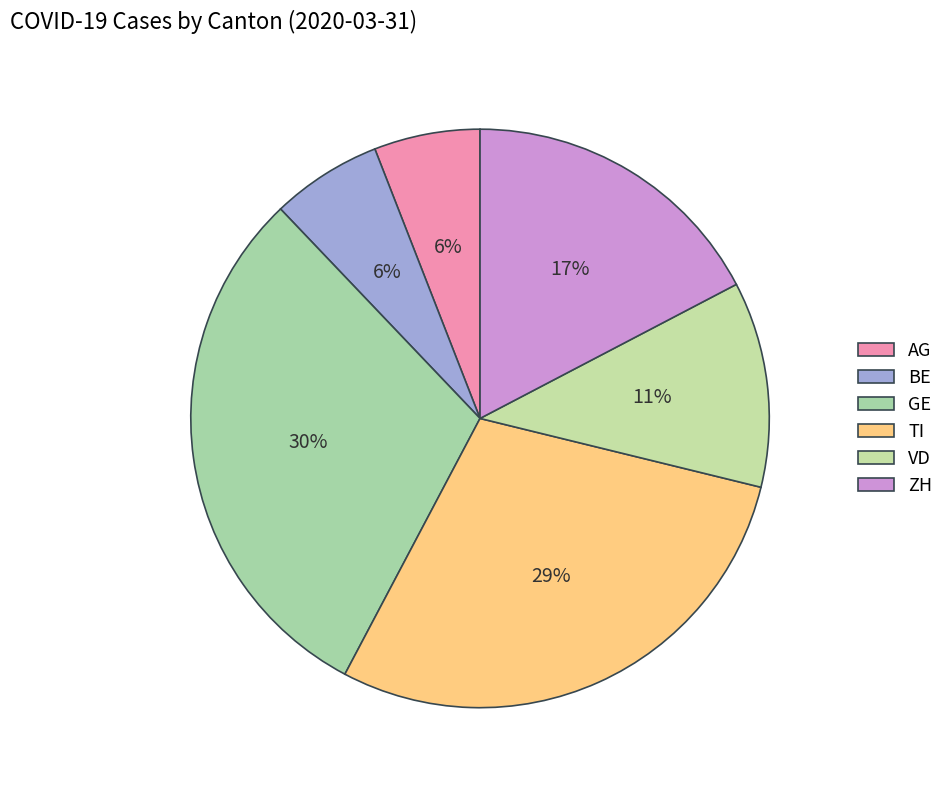

Combined, do AG and GE account for over 50%?

No